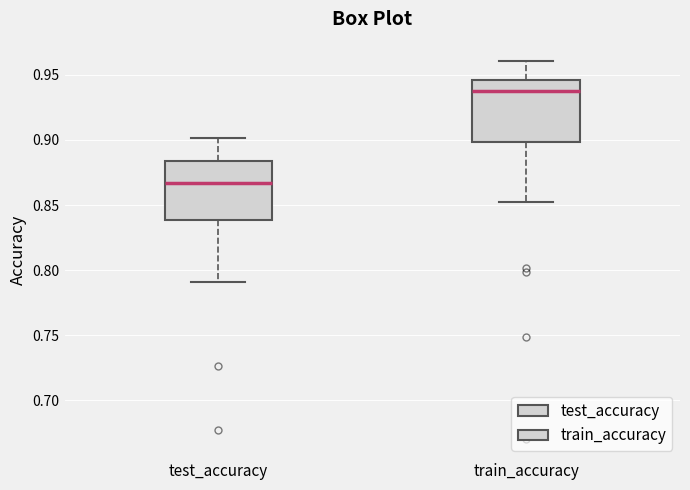

Reading left to right, transcribe this box plot: for each box, give where its median line is, the range the box spans, and where its two whiskers end, as read against the y-axis. The values are not printed on the chart, so give them approximately, as read against the axis.

test_accuracy: median 0.865, box 0.840 to 0.885, whiskers 0.790 to 0.900
train_accuracy: median 0.940, box 0.900 to 0.945, whiskers 0.850 to 0.960